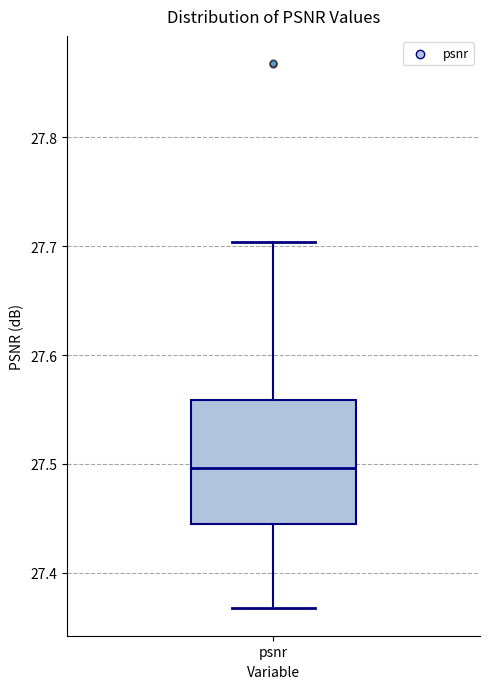

Where does the upper whisker of the box for psnr end on the y-axis? The values are not printed on the chart, so give them approximately, as read against the axis.

27.70